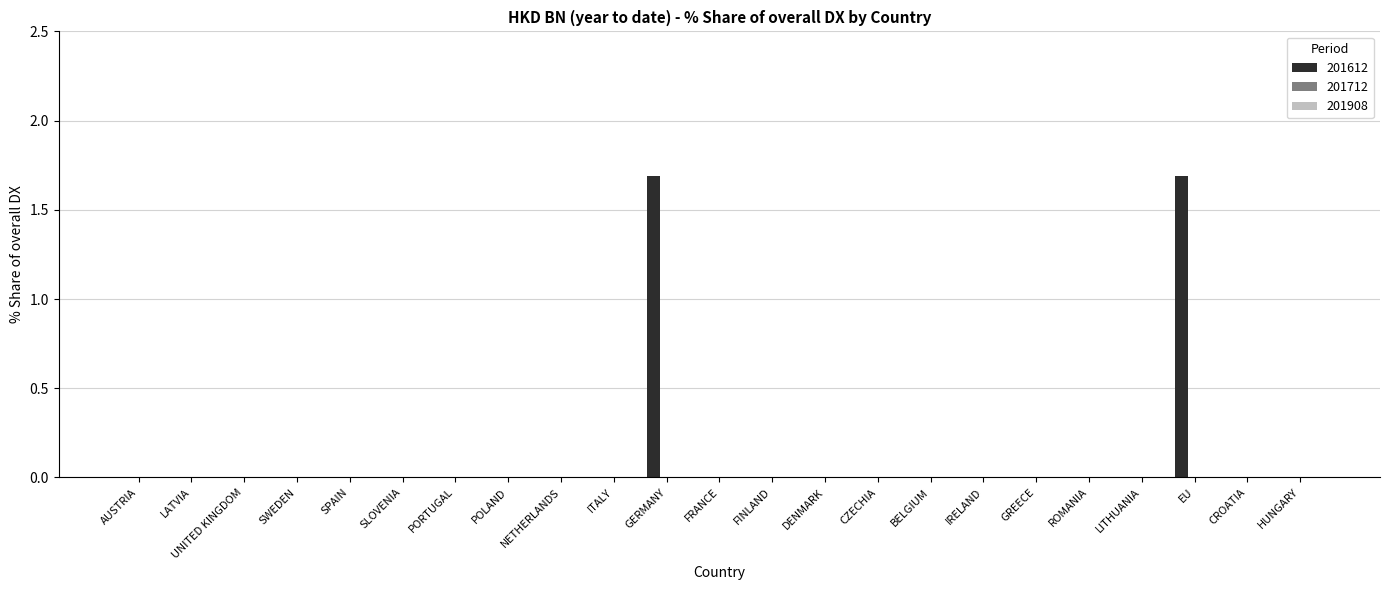

Is it true that the value at IRELAND is 1.0?

False